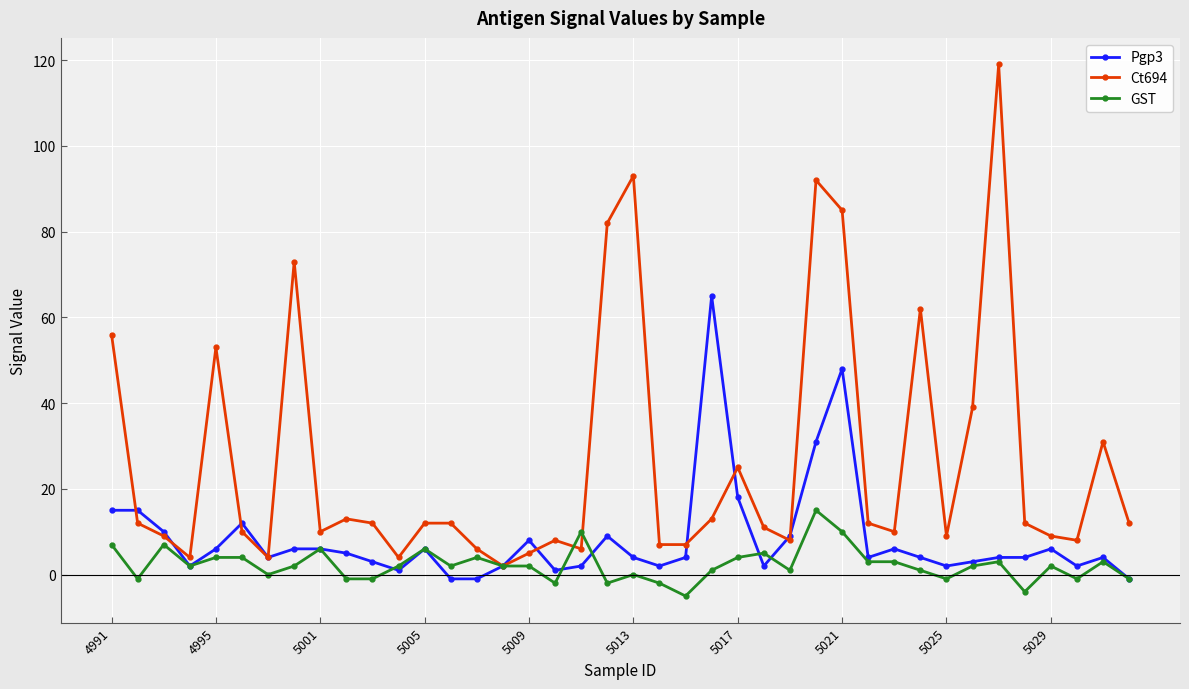

What are all the series names shown in the legend?

Pgp3, Ct694, GST